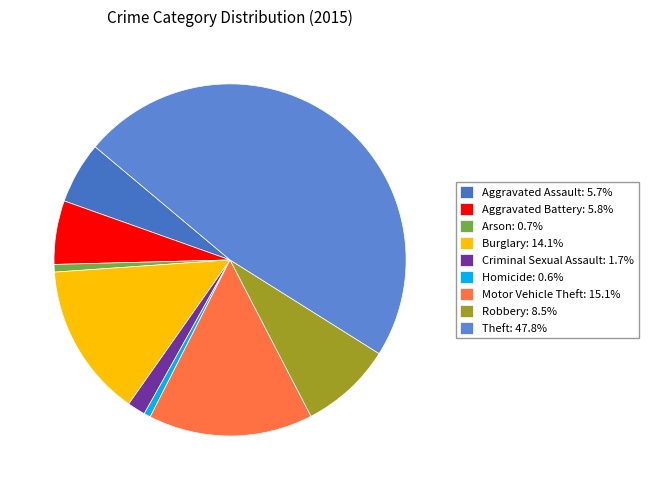

Count the number of slices in the pie.

9